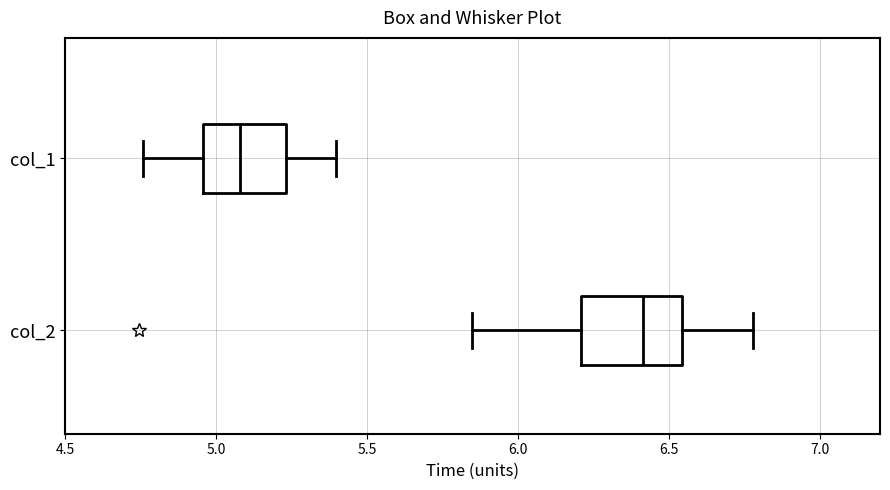

Reading bottom to top, transcribe this box plot: for each box, give where its median line is, the range the box spans, and where its two whiskers end, as read against the x-axis. The values are not printed on the chart, so give them approximately, as read against the axis.

col_2: median 6.40, box 6.20 to 6.55, whiskers 5.85 to 6.80
col_1: median 5.10, box 4.95 to 5.25, whiskers 4.75 to 5.40